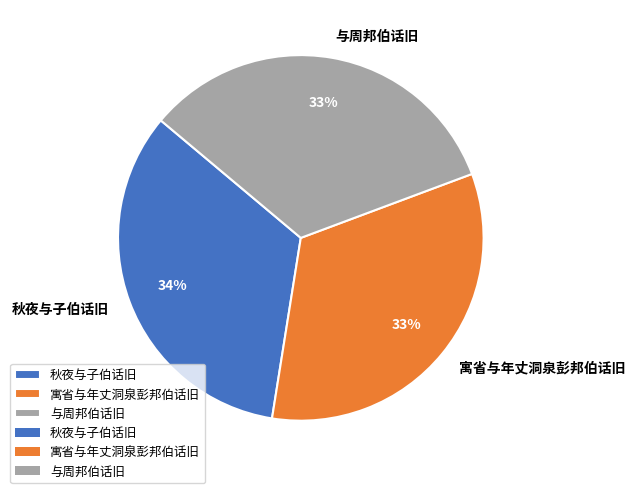

To the nearest percent, what portion does 寓省与年丈洞泉彭邦伯话旧 represent?

33%